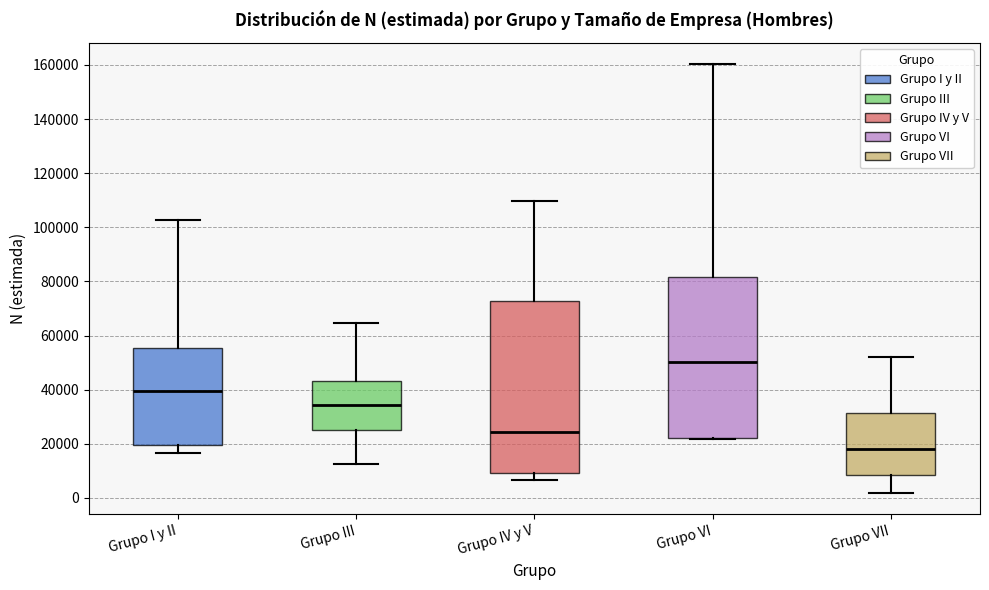

Where is the lower edge of the box for Grupo III on the y-axis? The values are not printed on the chart, so give them approximately, as read against the axis.

26000